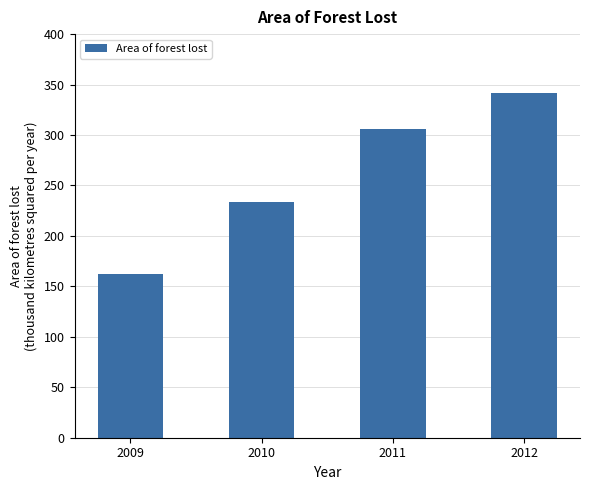

Does the chart contain any negative values?

No